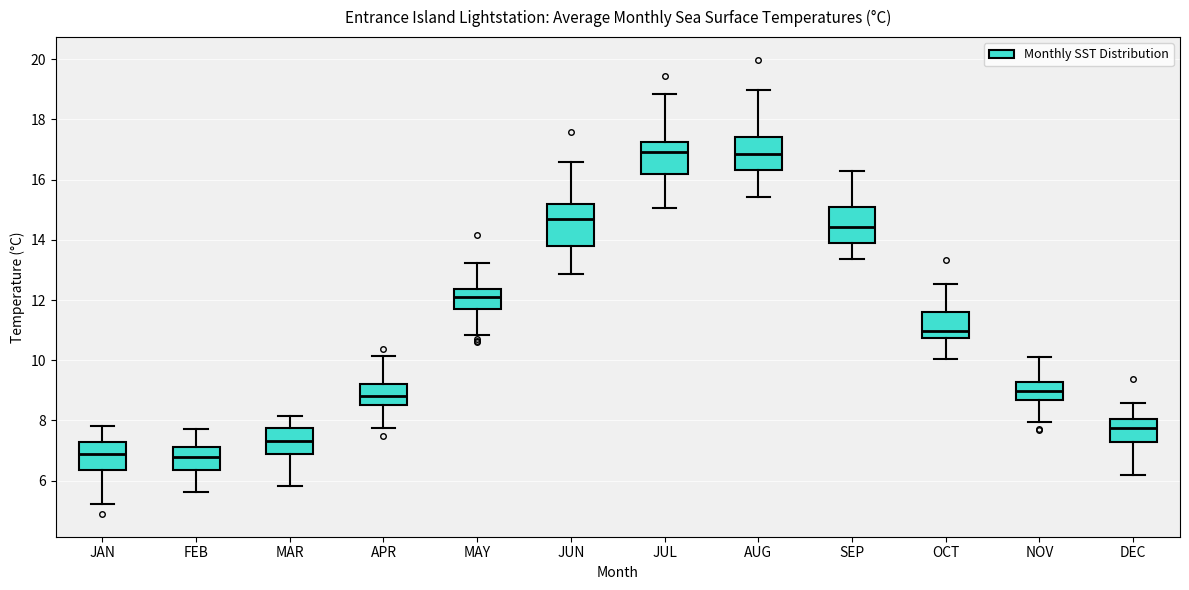

Reading left to right, transcribe this box plot: for each box, give where its median line is, the range the box spans, and where its two whiskers end, as read against the y-axis. The values are not printed on the chart, so give them approximately, as read against the axis.

JAN: median 6.8, box 6.4 to 7.2, whiskers 5.2 to 7.8
FEB: median 6.8, box 6.4 to 7.2, whiskers 5.6 to 7.8
MAR: median 7.4, box 6.8 to 7.8, whiskers 5.8 to 8.2
APR: median 8.8, box 8.6 to 9.2, whiskers 7.8 to 10.2
MAY: median 12.2, box 11.8 to 12.4, whiskers 10.8 to 13.2
JUN: median 14.6, box 13.8 to 15.2, whiskers 12.8 to 16.6
JUL: median 17.0, box 16.2 to 17.2, whiskers 15.0 to 18.8
AUG: median 16.8, box 16.4 to 17.4, whiskers 15.4 to 19.0
SEP: median 14.4, box 13.8 to 15.0, whiskers 13.4 to 16.4
OCT: median 11.0, box 10.8 to 11.6, whiskers 10.0 to 12.6
NOV: median 9.0, box 8.6 to 9.2, whiskers 8.0 to 10.2
DEC: median 7.8, box 7.2 to 8.0, whiskers 6.2 to 8.6